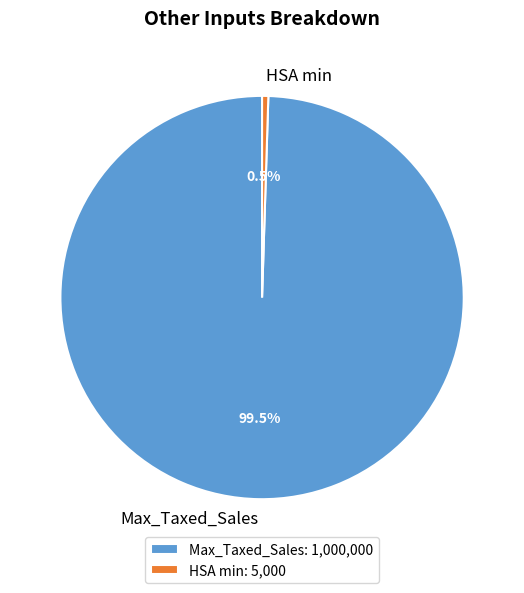

Rank the categories by value from lowest to highest.

HSA min, Max_Taxed_Sales